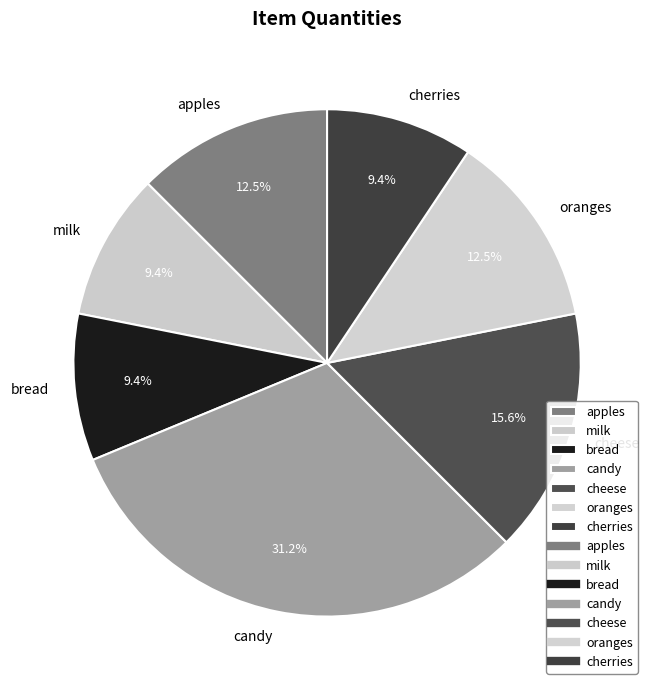

To the nearest percent, what is the difference between the candy and cherries slice percentages?

22%